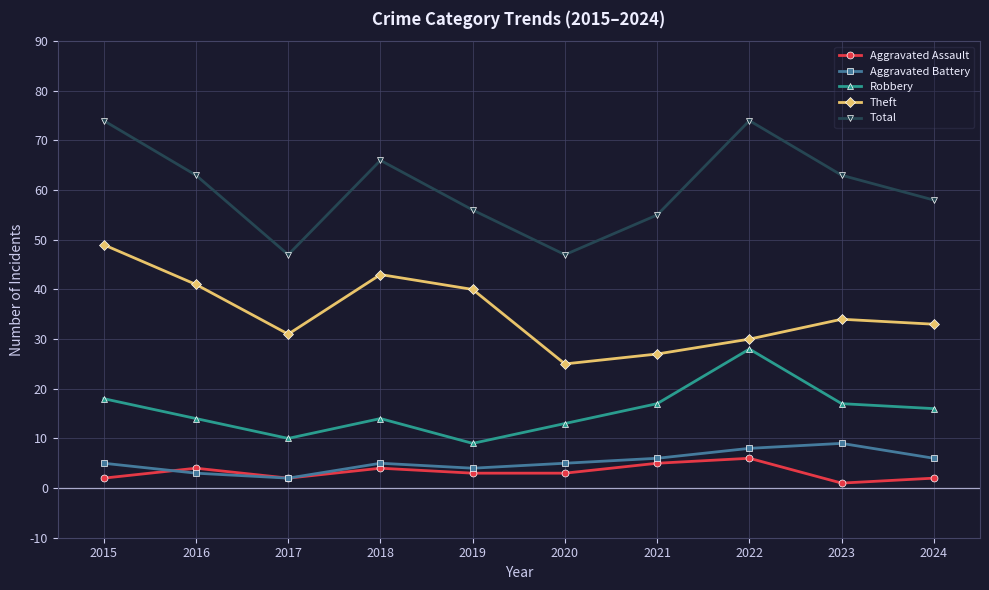

What is the value of the Total point at the 8th from the left?

74